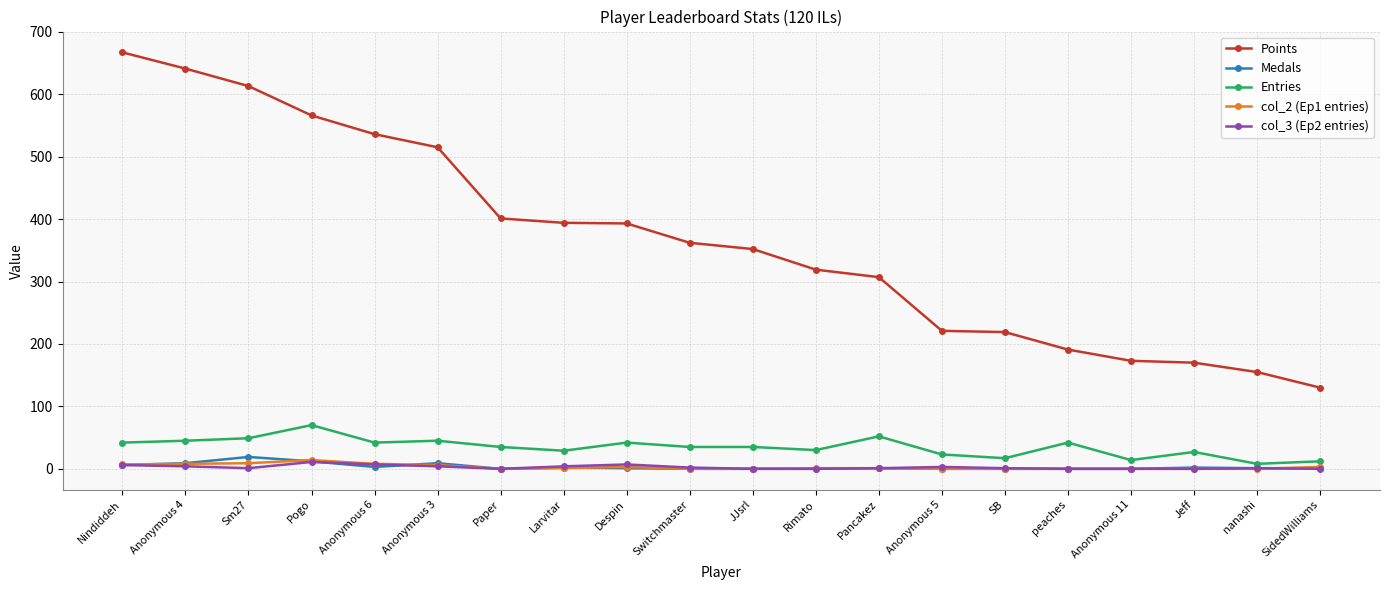

At which label does Points reach its peak?

Nindiddeh